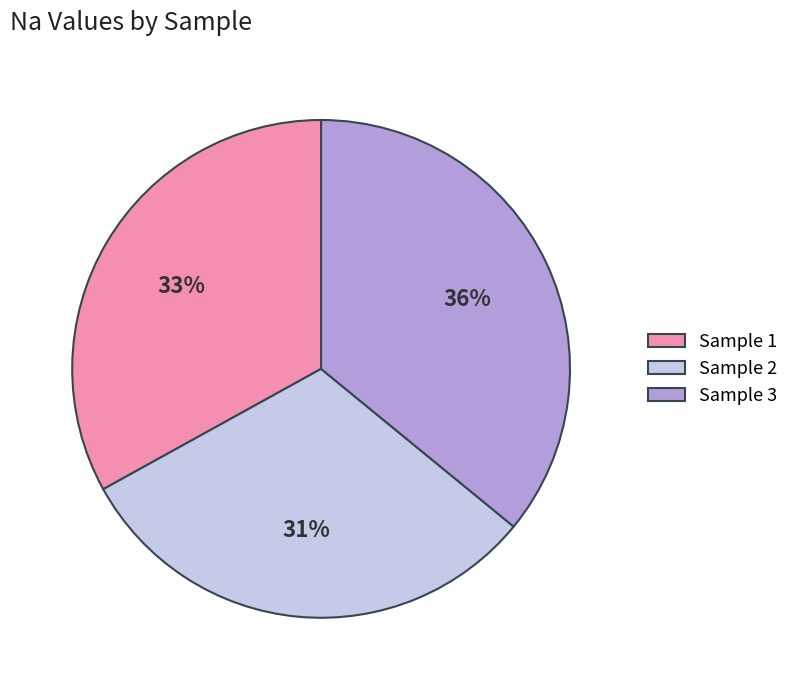

Do Sample 1 and Sample 2 together represent more than half of the pie?

Yes